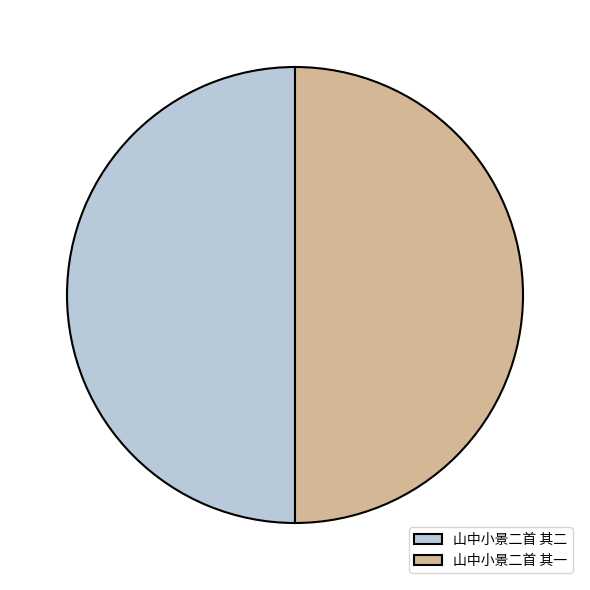

How many segments does this pie chart have?

2